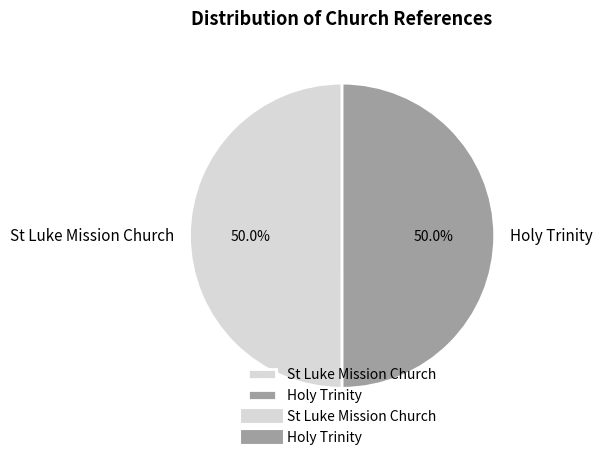

The St Luke Mission Church slice represents 50% of the pie. True or false?

True